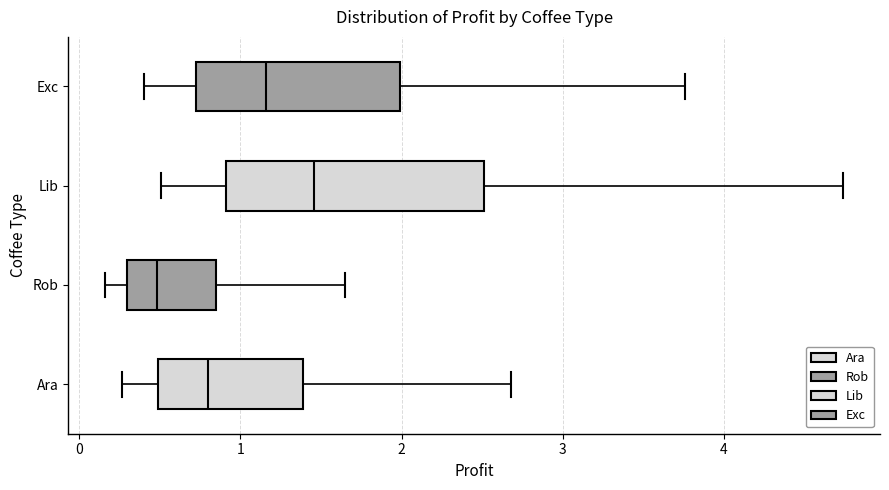

Which box's median line is the furthest to the left?

Rob